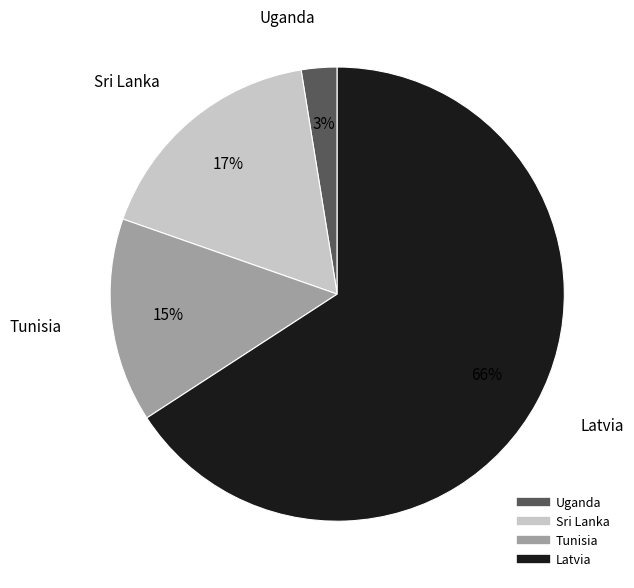

True or false: Latvia accounts for 75% of the total.

False